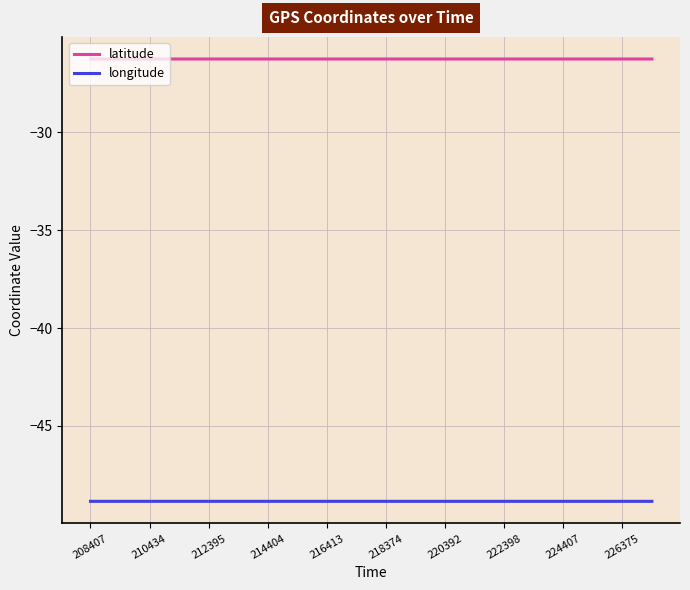

What is the minimum value shown in the chart?

-48.8